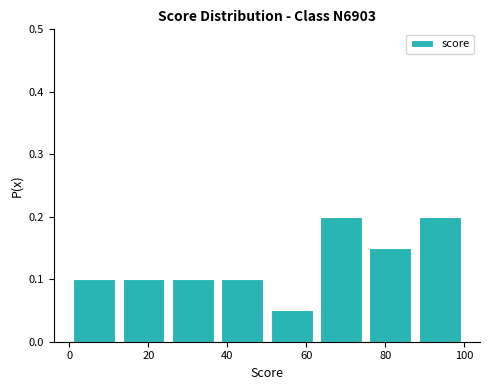

Reading left to right, list every bar in this chart as the range it spans on the x-axis followed by its height. Neither the bar edges nor the heights are printed on the chart, so give them approximately, as read against the axes.

0.0 to 12.5: 0.10
12.5 to 25.0: 0.10
25.0 to 37.5: 0.10
37.5 to 50.0: 0.10
50.0 to 62.5: 0.05
62.5 to 75.0: 0.20
75.0 to 87.5: 0.15
87.5 to 100.0: 0.20